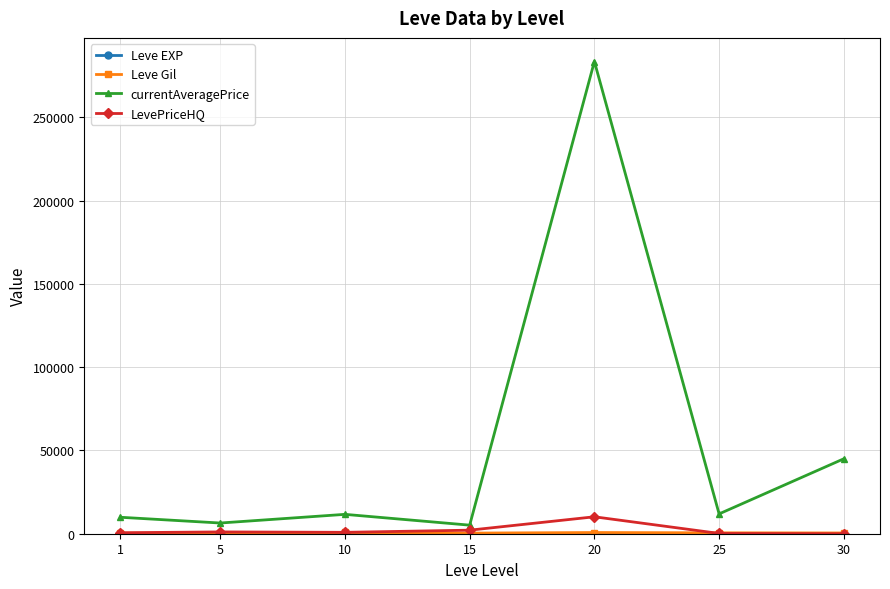

How many values in the LevePriceHQ series are below 833?

3